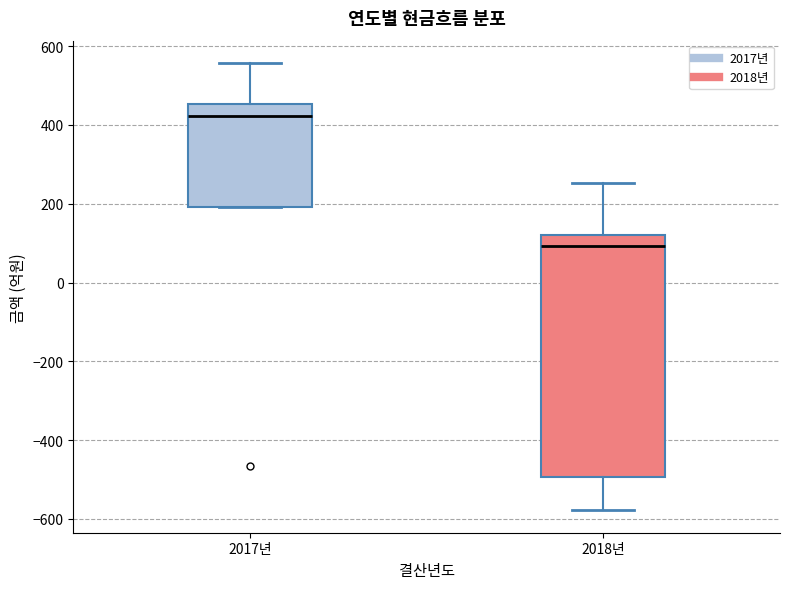

Where does the upper whisker of the box for 2018년 end on the y-axis? The values are not printed on the chart, so give them approximately, as read against the axis.

260